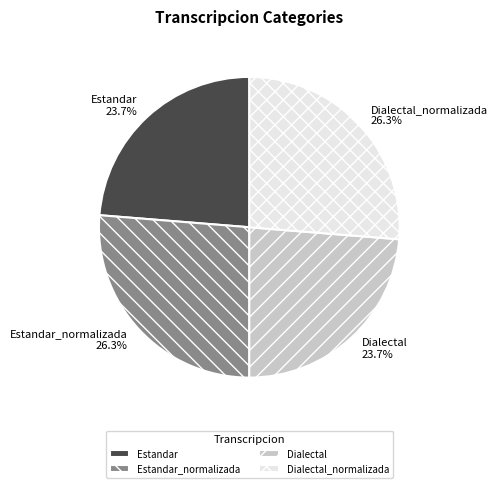

To the nearest percent, what is the average slice percentage?

25%